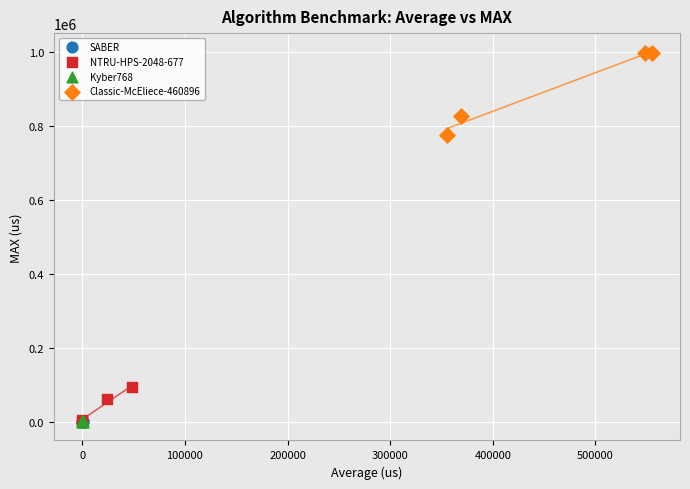

Which series has the widest spread of Y values?

Classic-McEliece-460896